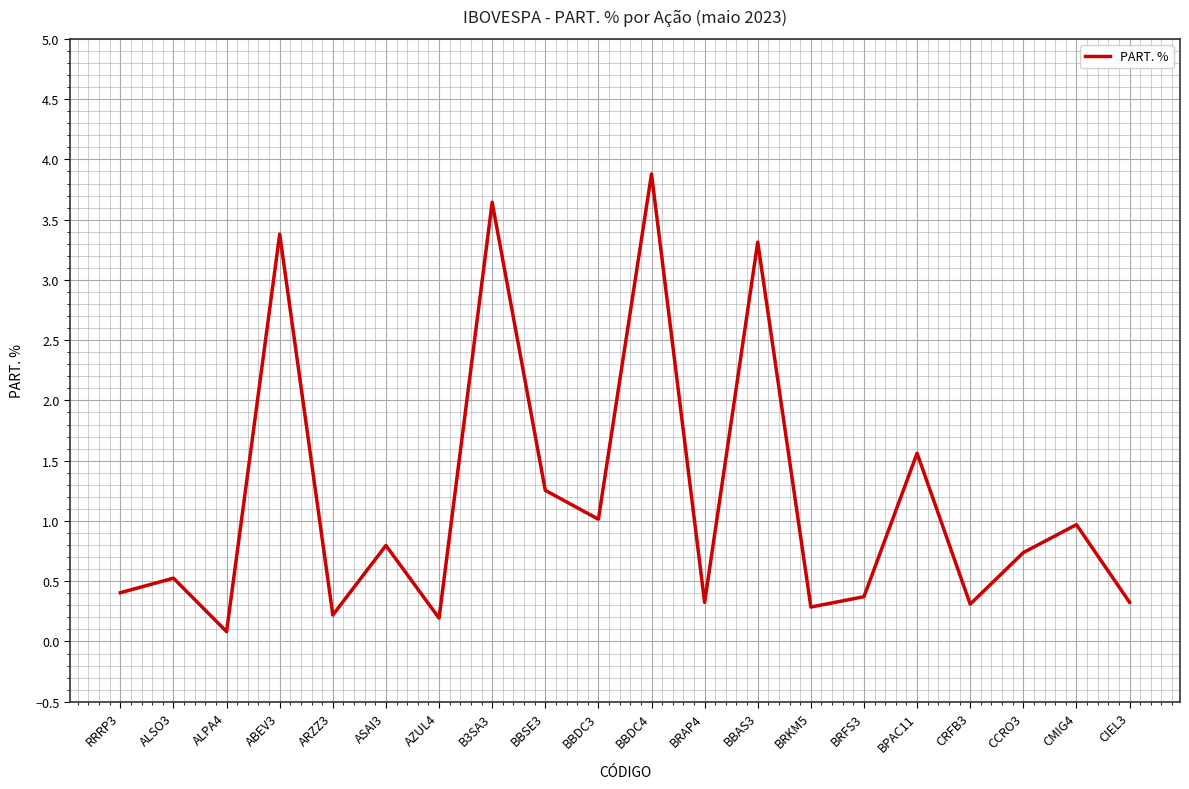

What position from the right is BBDC3?

11